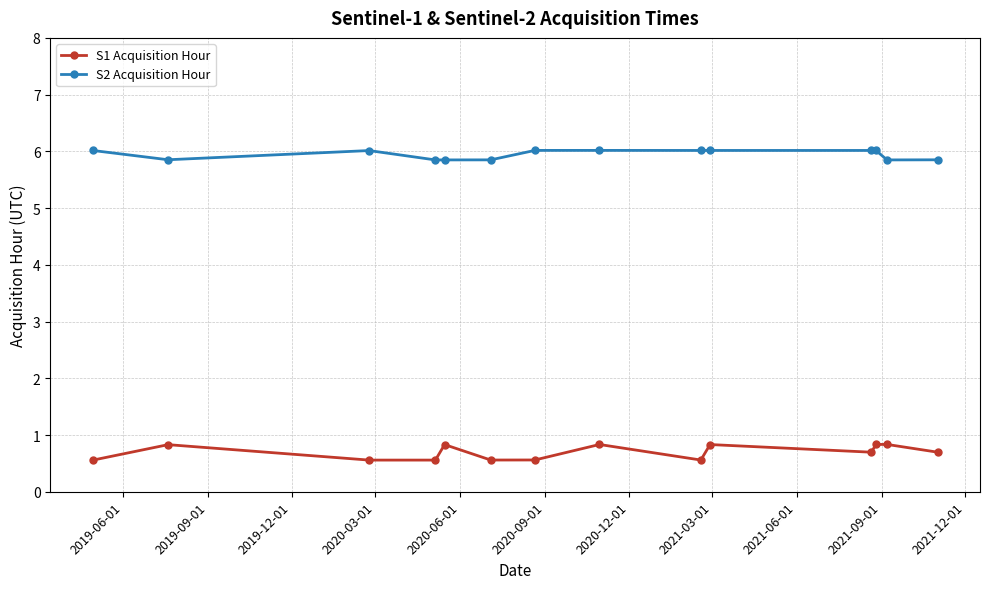

What is the value of the S1 Acquisition Hour point at the 6th from the left?

0.6